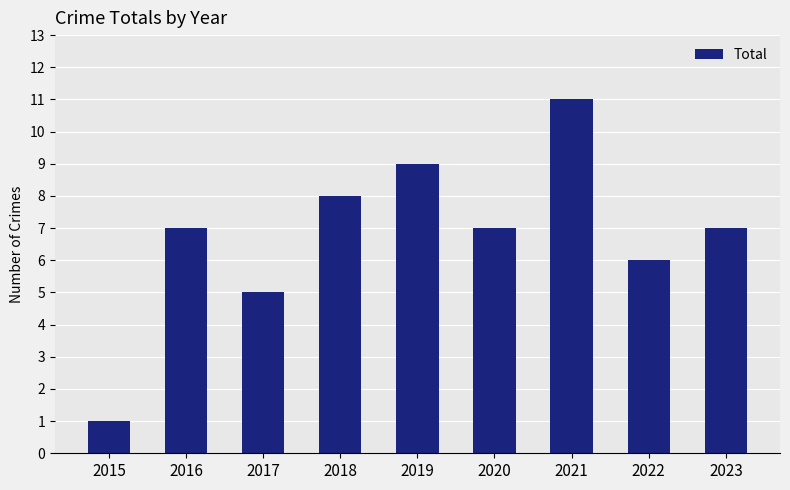

What is the average value?

7